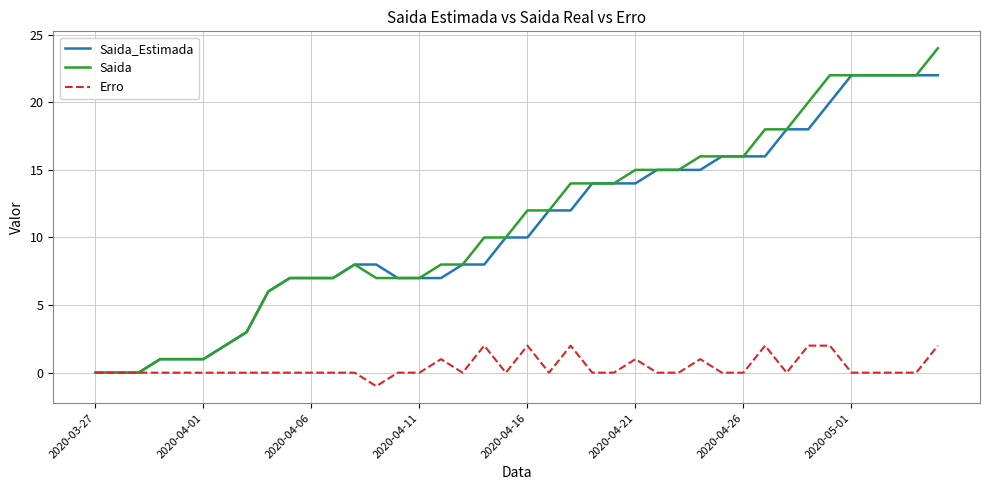

List the series in order of their peak value, lowest first.

Erro, Saida_Estimada, Saida